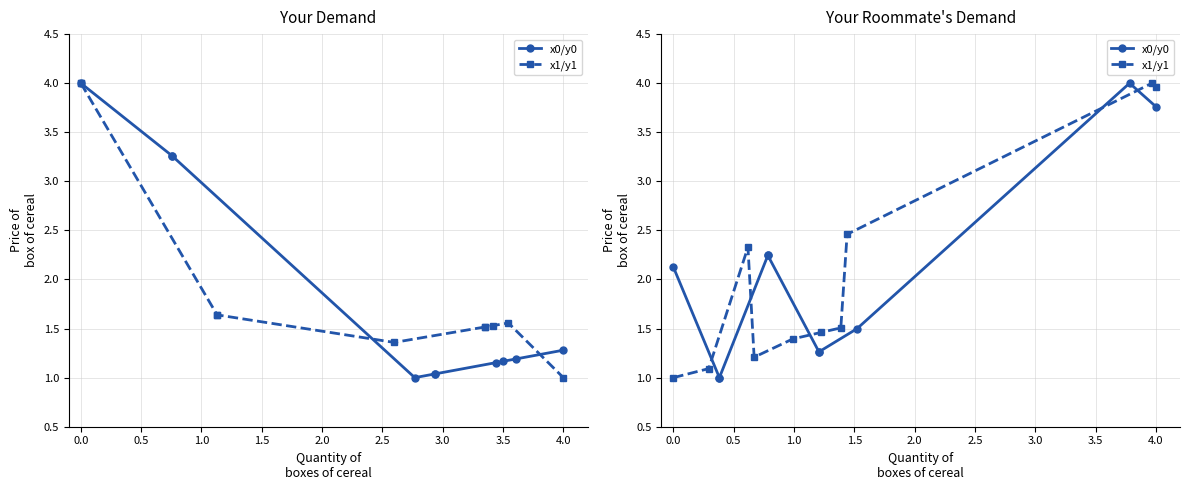

At how many categories does at least one series exceed 2?

7